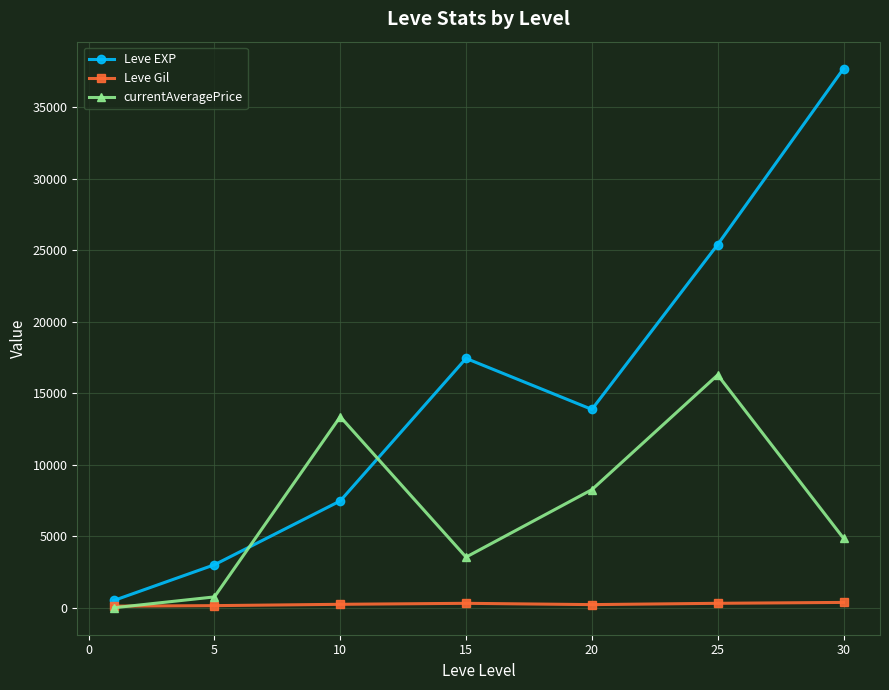

Which series has the largest range (max minus min)?

Leve EXP